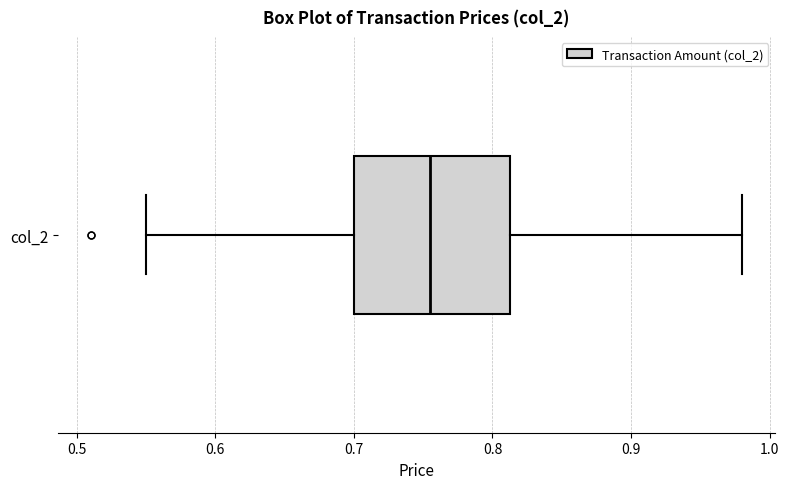

Read this box plot against the x-axis: the position of the median line, the range covered by the box, and the ends of both whiskers. The values are not printed on the chart, so give them approximately, as read against the axis.

median 0.76, box 0.70 to 0.81, whiskers 0.55 to 0.98